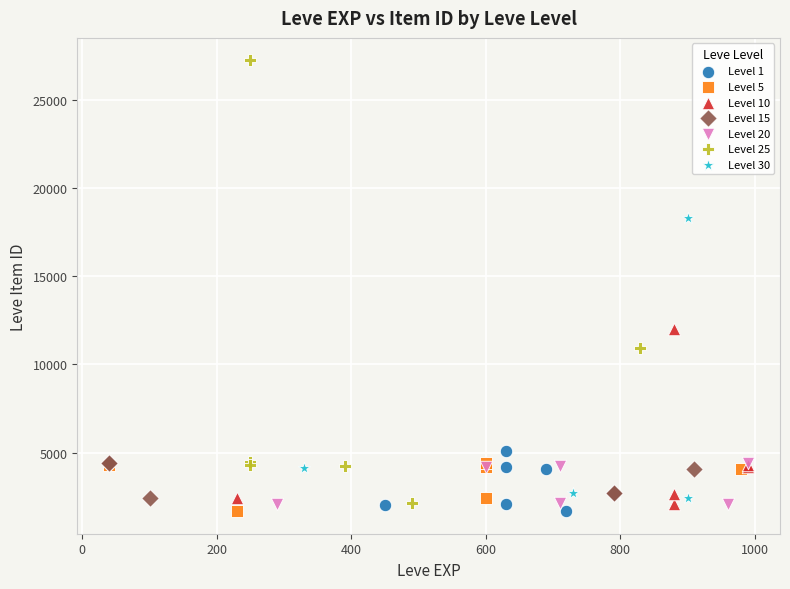

Which series has the largest Y range (max minus min)?

Level 25